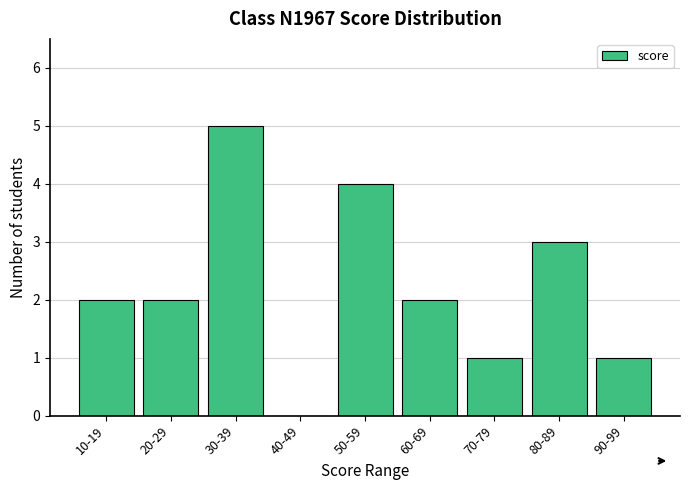

Reading left to right, transcribe all the data shown in this chart.

10-19=2	20-29=2	30-39=5	40-49=0	50-59=4	60-69=2	70-79=1	80-89=3	90-99=1